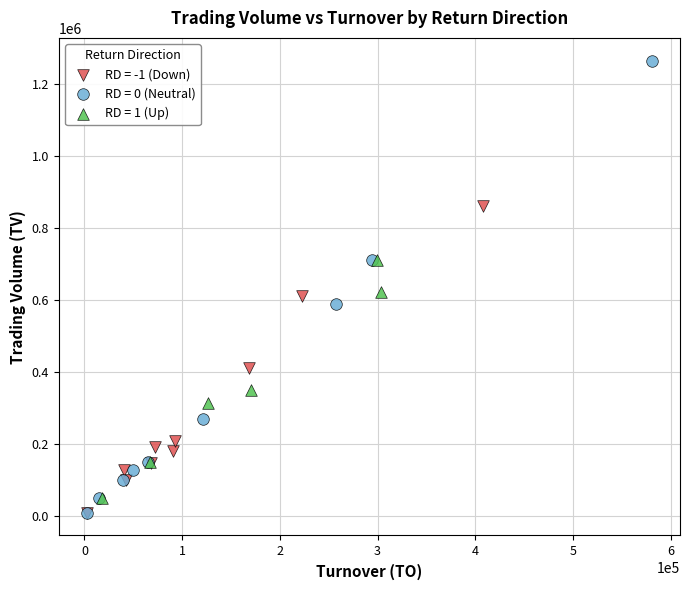

Which series contains the highest Y value?

RD = 0 (Neutral)